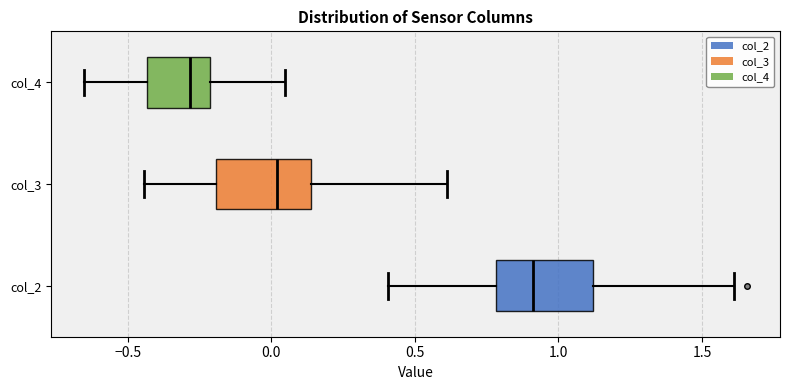

Which box's median line is the furthest to the left?

col_4